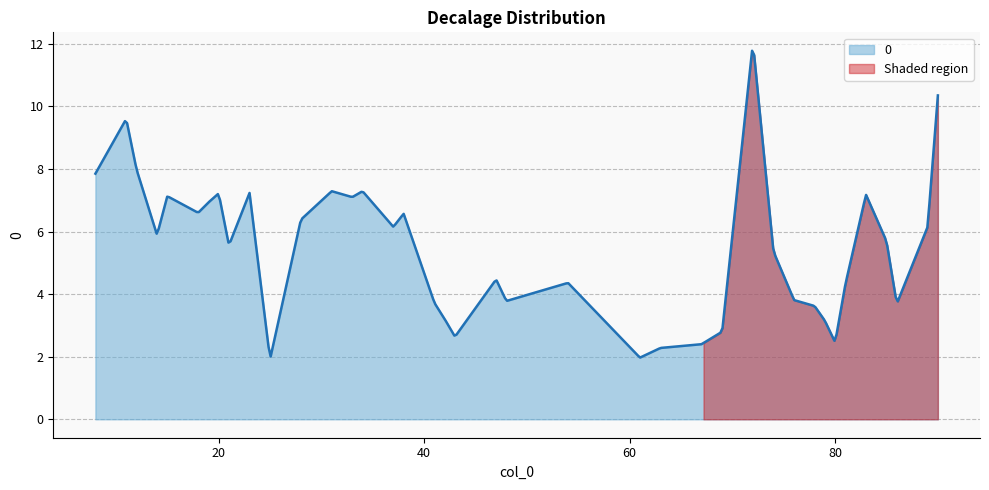

At which category does the chart reach its minimum across all series?

25